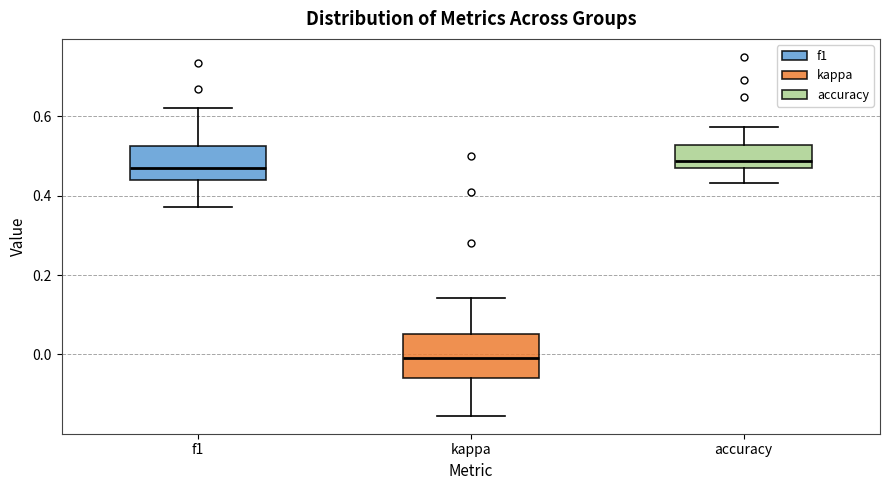

Comparing the boxes themselves (not the whiskers), which one is the tallest?

kappa